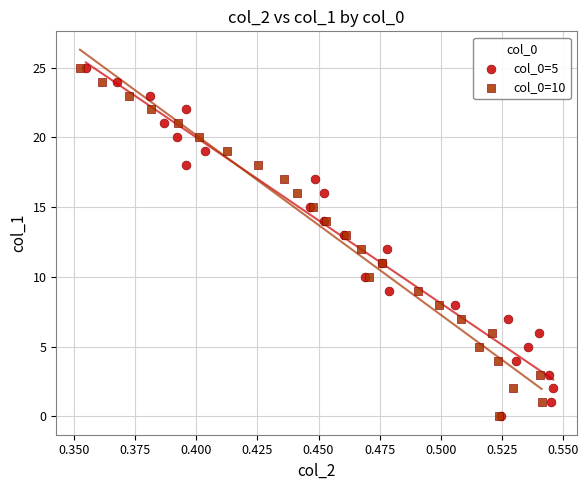

What are all the series names shown in the legend?

col_0=5, col_0=10